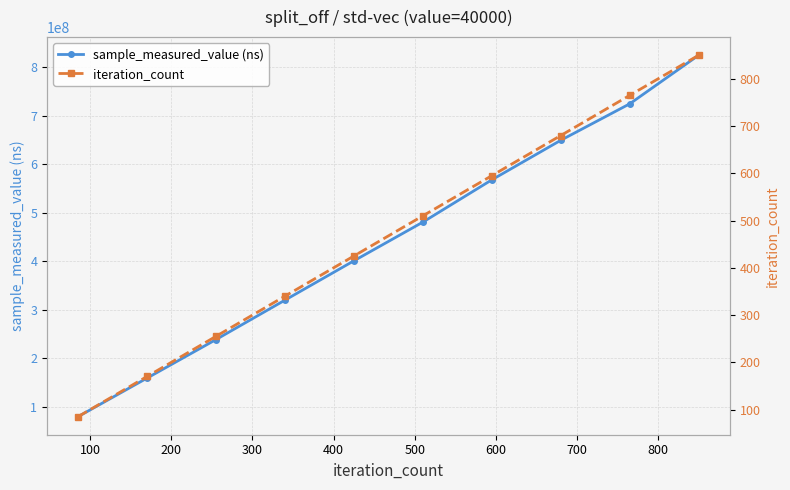

What is the value of the sample_measured_value (ns) point at the 1st from the left?

79976142